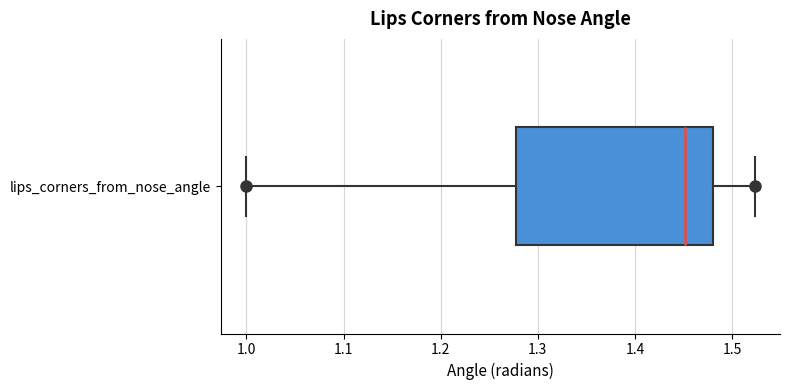

Read this box plot against the x-axis: the position of the median line, the range covered by the box, and the ends of both whiskers. The values are not printed on the chart, so give them approximately, as read against the axis.

median 1.45, box 1.28 to 1.48, whiskers 1.00 to 1.52